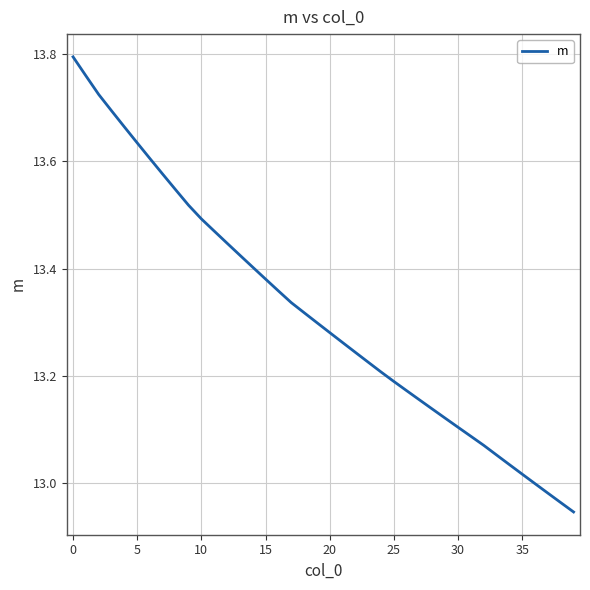

What is the difference between the maximum and minimum values?

0.8